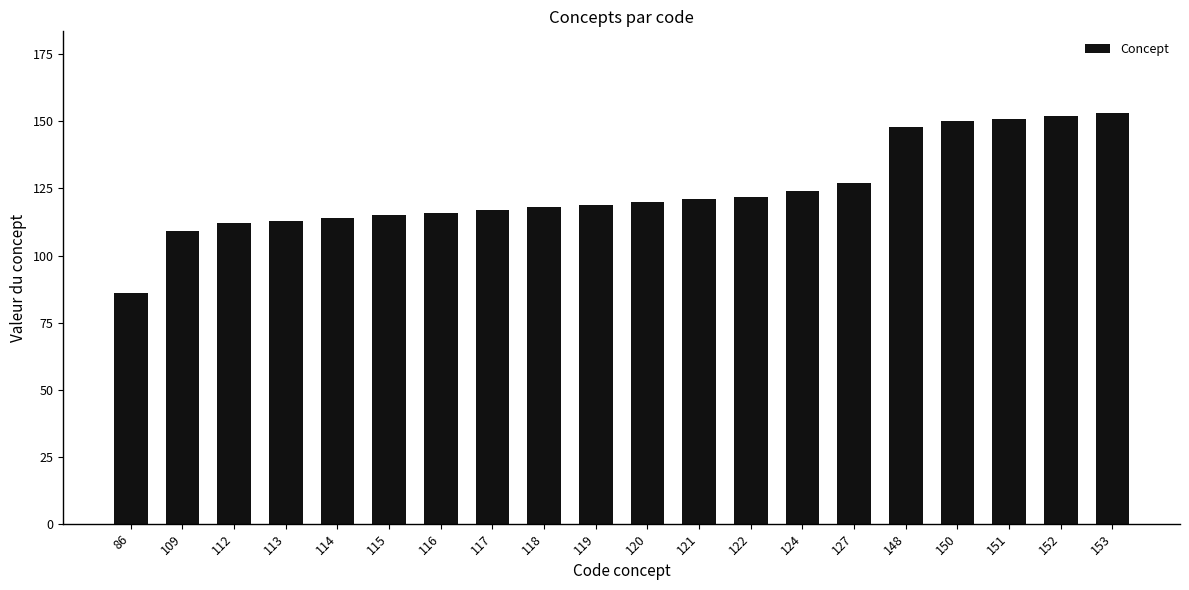

Which category has the lowest value across all series?

86